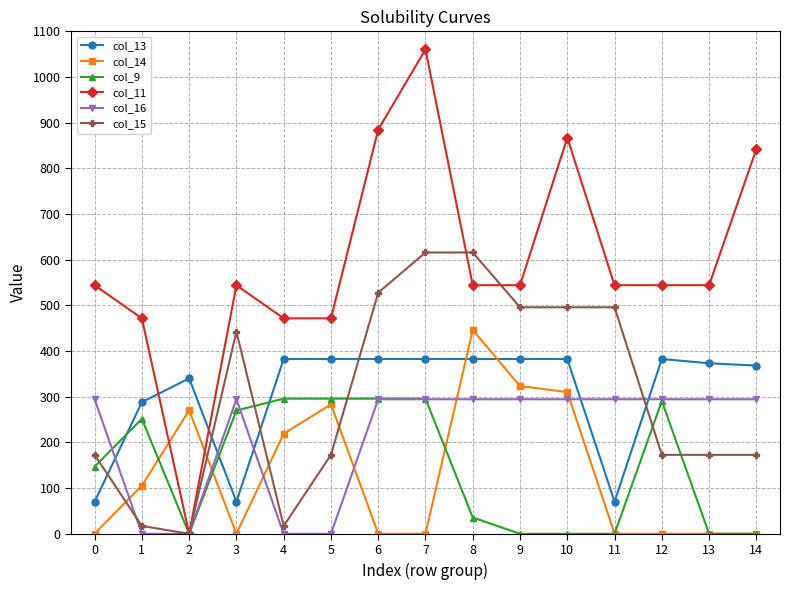

Which series has the largest range (max minus min)?

col_11